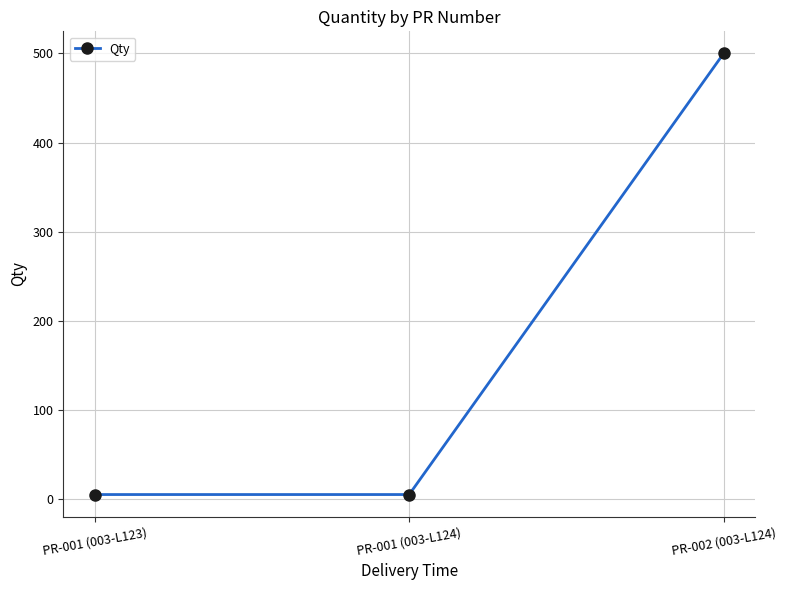

The chart shows a value of 5 at PR-001 (003-L123). True or false?

True